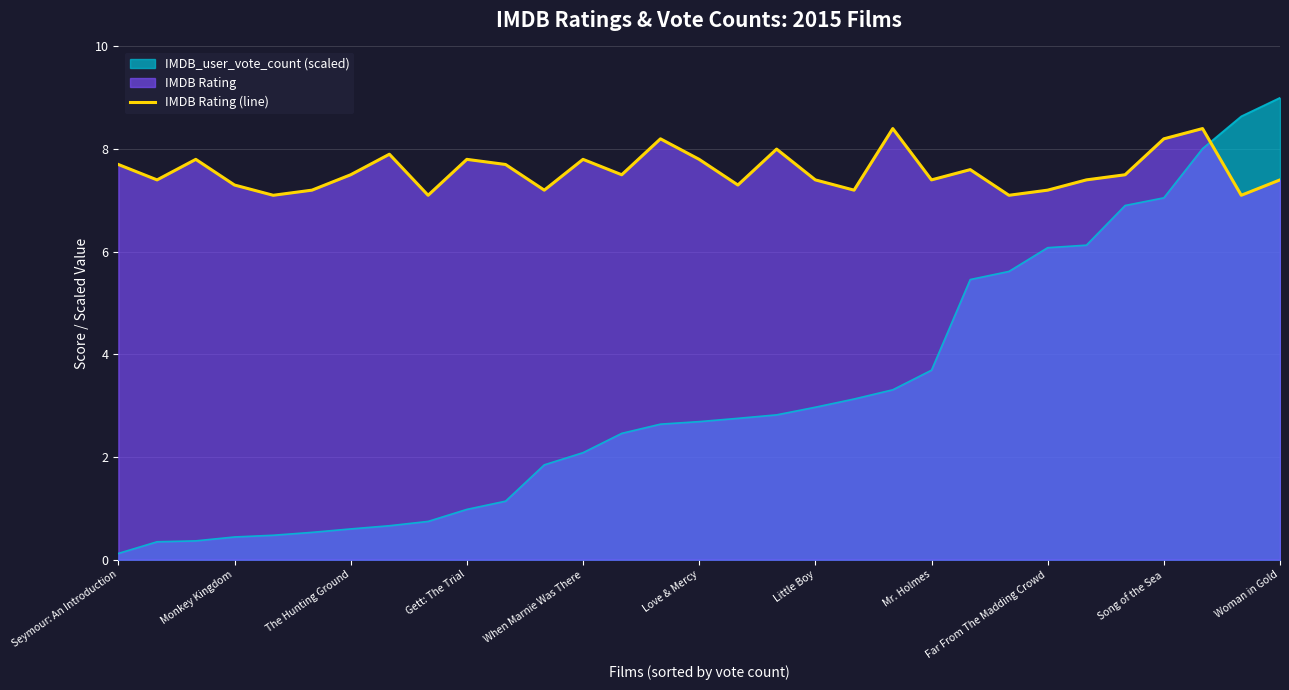

Reading right to left, what are all the values shown in this chart?

7.4	7.1	8.4	8.2	7.5	7.4	7.2	7.1	7.6	7.4	8.4	7.2	7.4	8.0	7.3	7.8	8.2	7.5	7.8	7.2	7.7	7.8	7.1	7.9	7.5	7.2	7.1	7.3	7.8	7.4	7.7